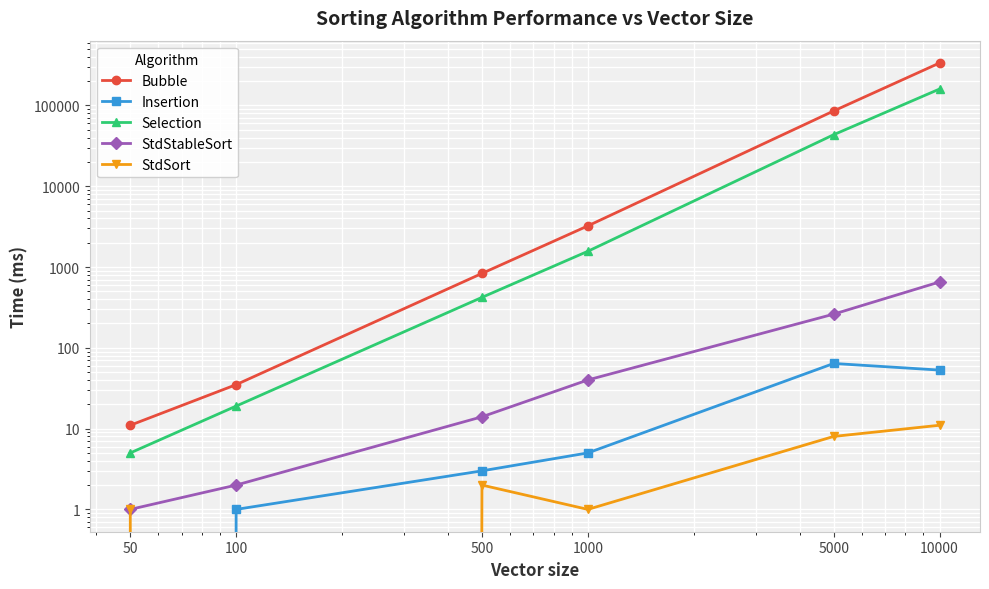

Is the value of Bubble at 50 greater than the value of StdStableSort at 100?

Yes